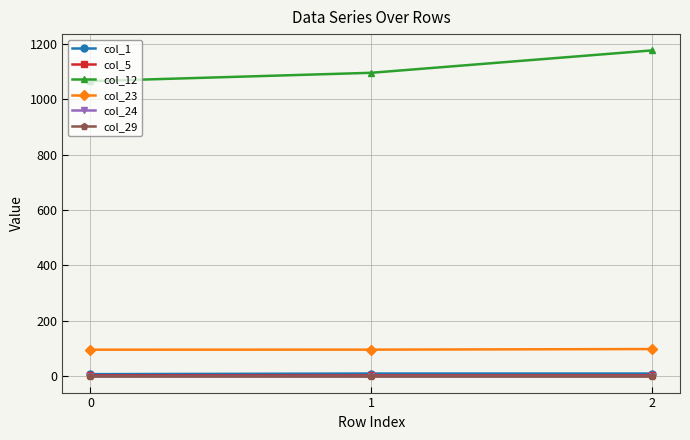

Which series has the widest spread of values?

col_12